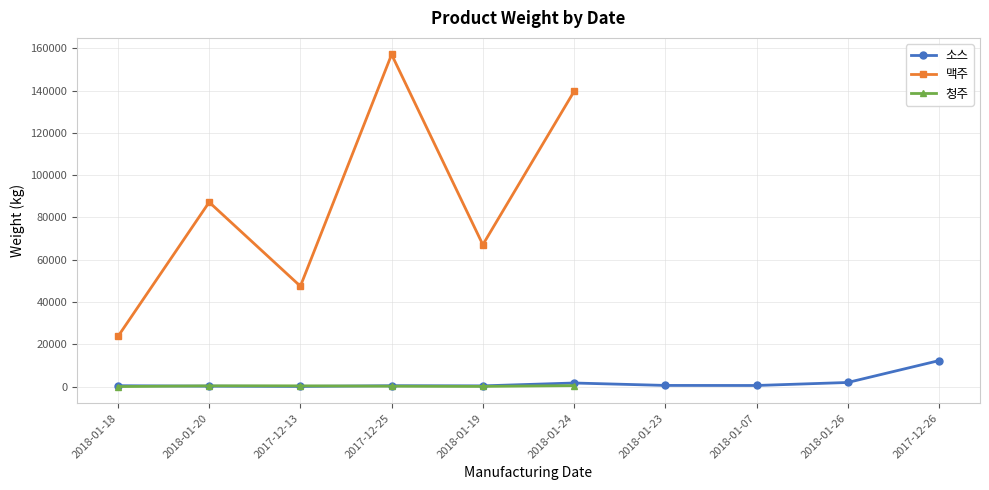

The value of 맥주 at 2017-12-25 is 75410.9. True or false?

False